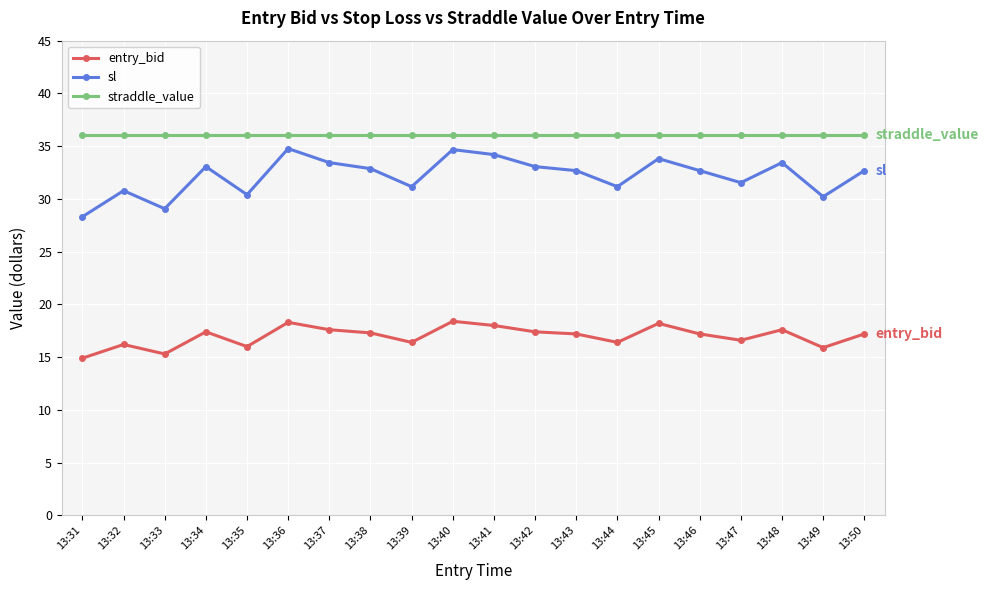

What is the value of the entry_bid point at the 16th from the left?

17.2